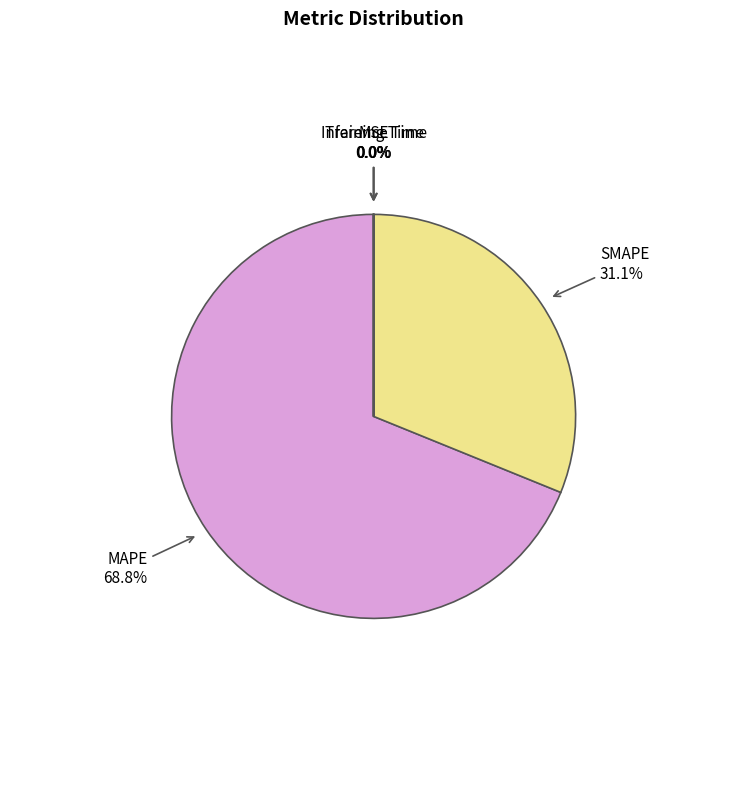

Which category has the biggest portion of the pie?

MAPE